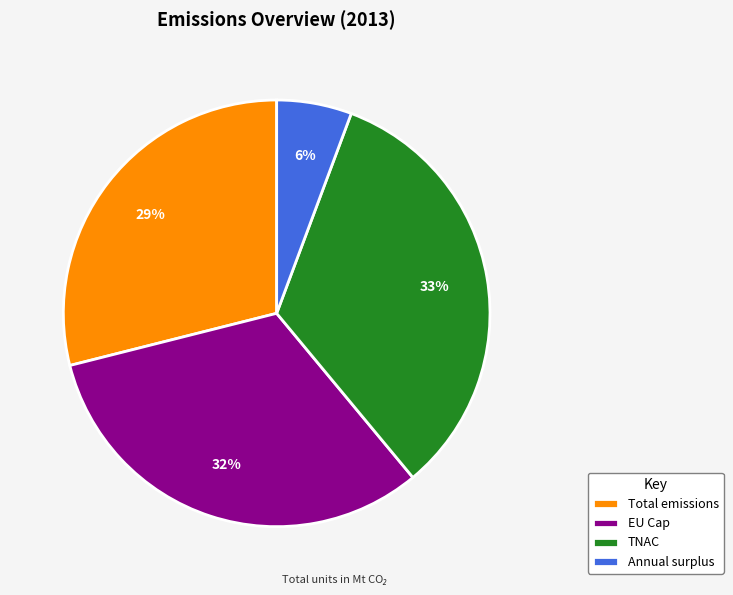

Between EU Cap and TNAC, which is larger?

TNAC